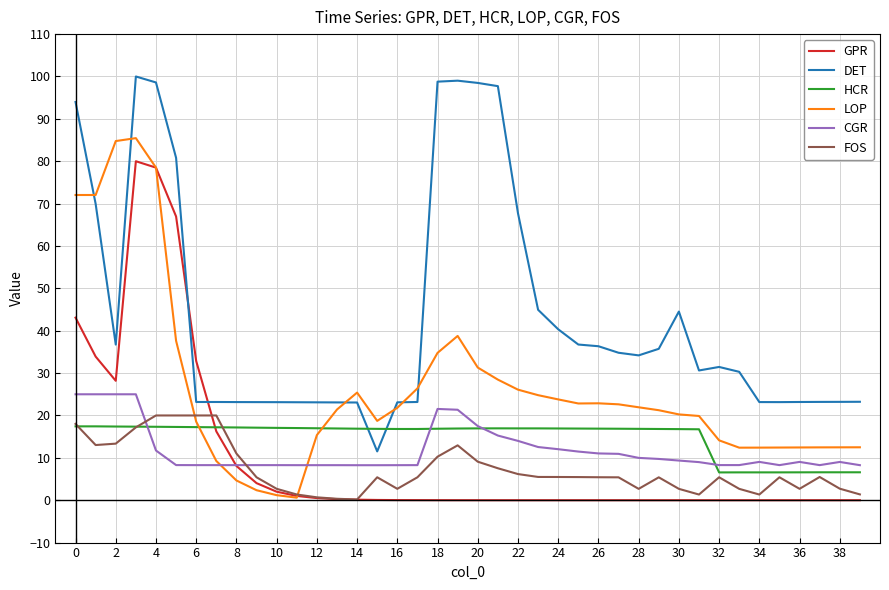

True or false: HCR has more than 0 interior local peaks.

True